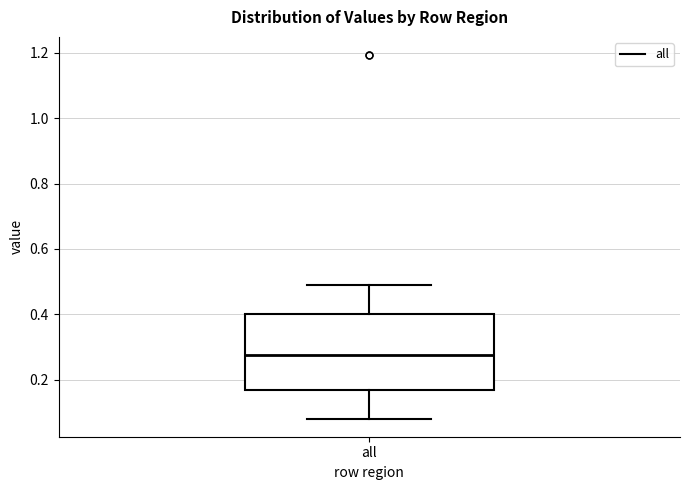

Read this box plot against the y-axis: the position of the median line, the range covered by the box, and the ends of both whiskers. The values are not printed on the chart, so give them approximately, as read against the axis.

median 0.28, box 0.18 to 0.40, whiskers 0.08 to 0.50